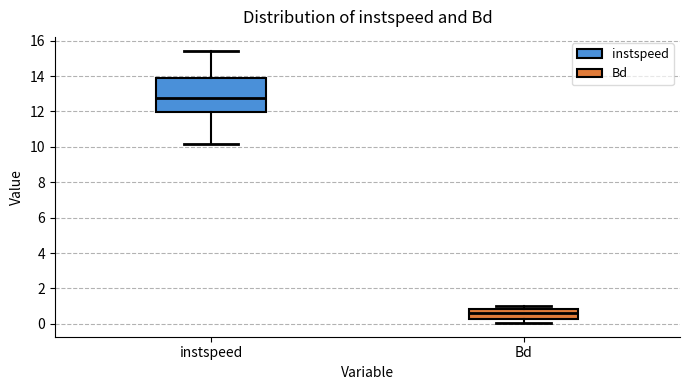

Where is the lower edge of the box for Bd on the y-axis? The values are not printed on the chart, so give them approximately, as read against the axis.

0.2